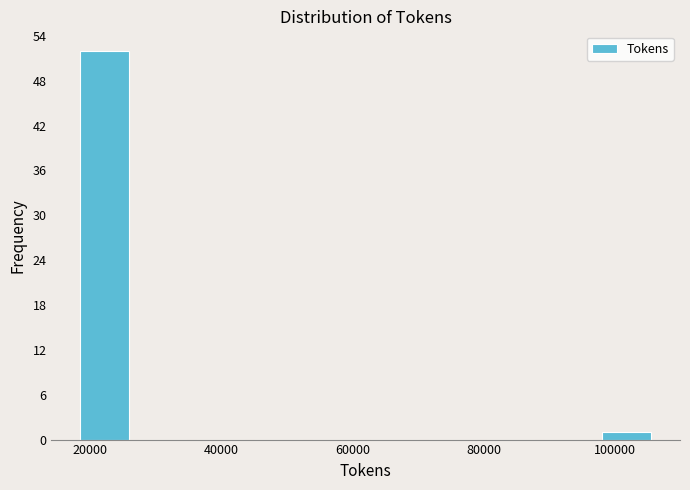

Reading left to right, transcribe this chart: for each bar, give the range it covers on the x-axis and its height. Neither the bar edges nor the heights are printed on the chart, so give them approximately, as read against the axes.

18000 to 28000: 52
28000 to 36000: 0
36000 to 44000: 0
44000 to 54000: 0
54000 to 62000: 0
62000 to 72000: 0
72000 to 80000: 0
80000 to 90000: 0
90000 to 98000: 0
98000 to 106000: 1